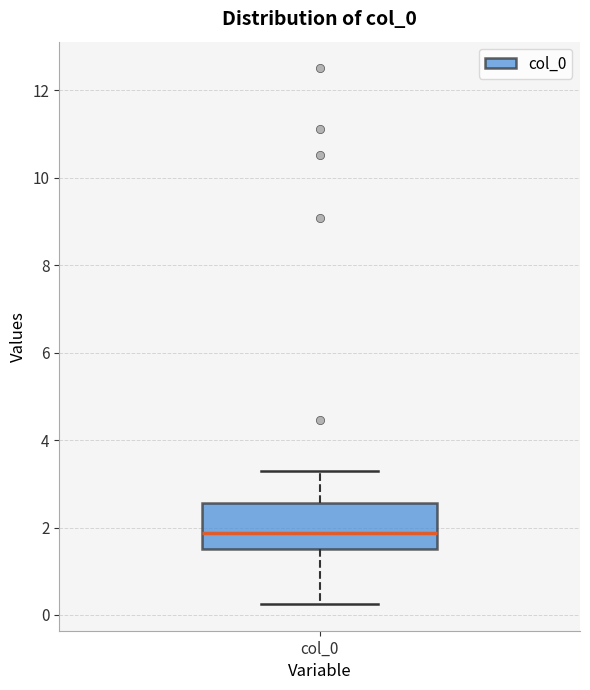

Read this box plot against the y-axis: the position of the median line, the range covered by the box, and the ends of both whiskers. The values are not printed on the chart, so give them approximately, as read against the axis.

median 1.8, box 1.6 to 2.6, whiskers 0.2 to 3.2